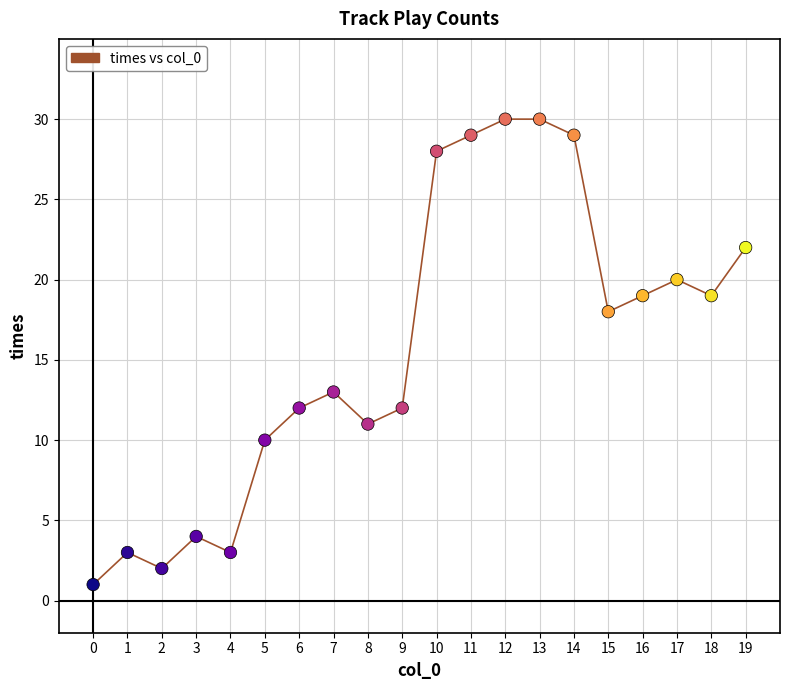

What Y value in the scatter plot is closest to 15?

13